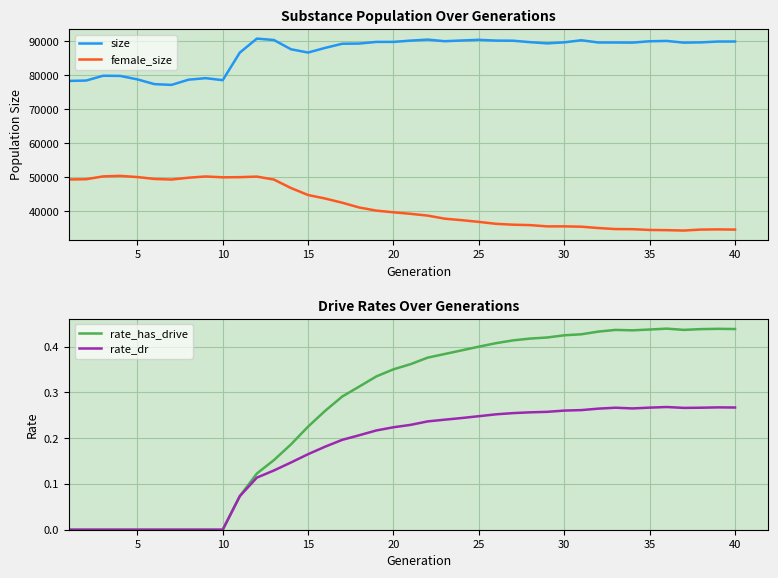

What is the sum of all female_size values?

1663531